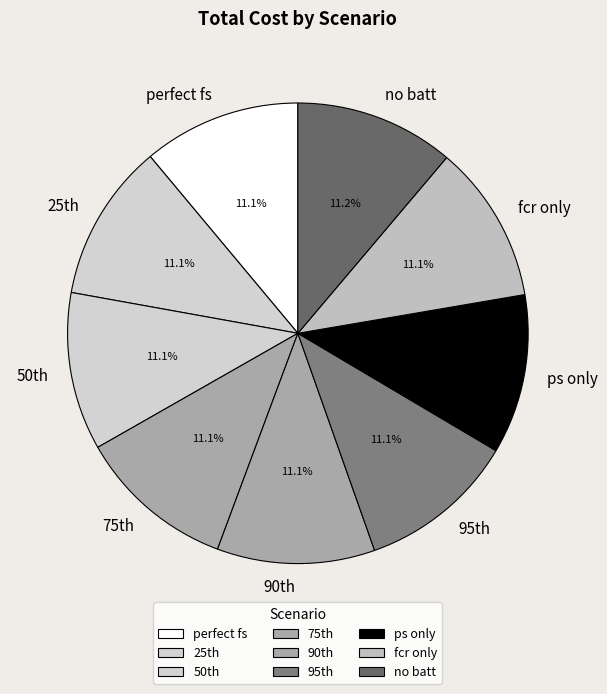

Count the number of slices in the pie.

9